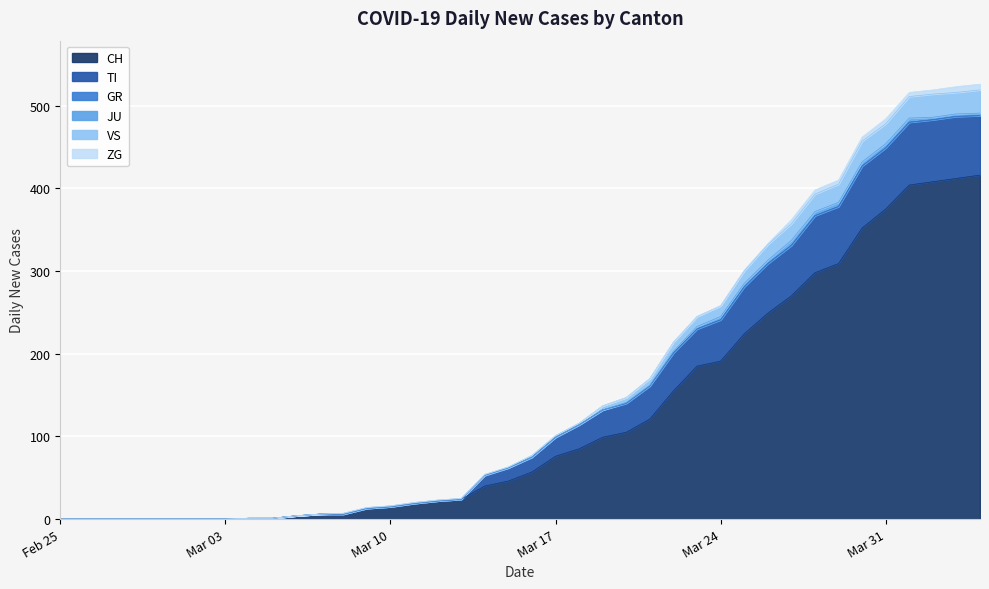

What is the label of the 23rd point from the left?

2020-03-18